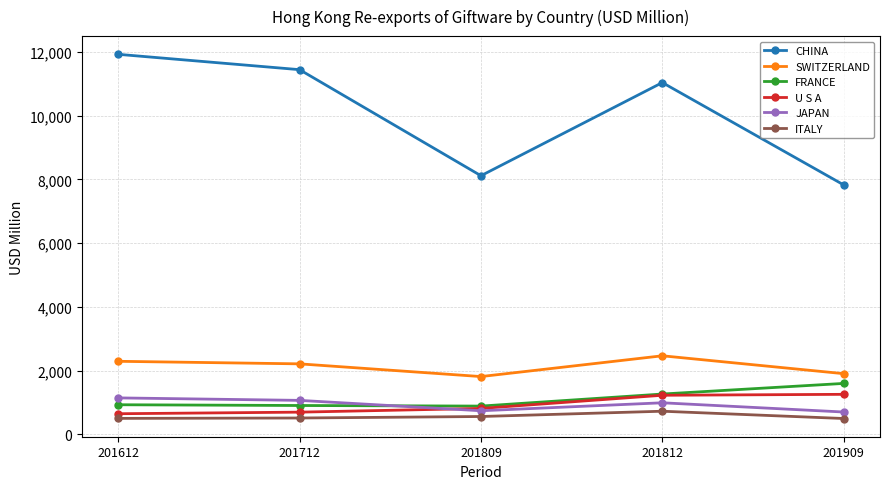

Which series has the largest total across all categories?

CHINA